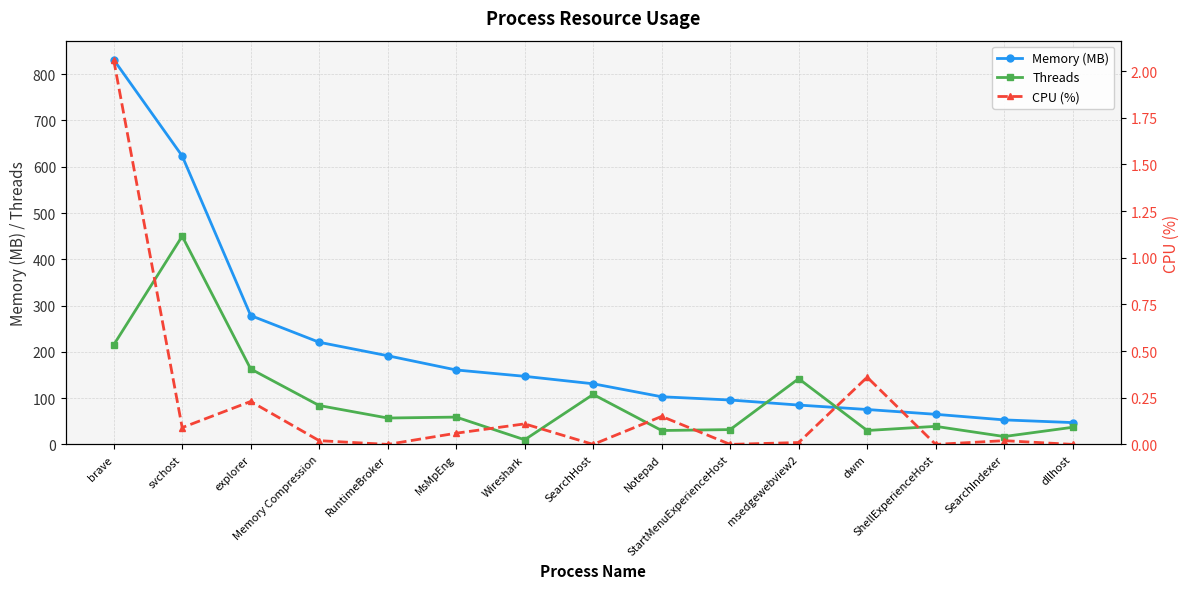

What are all the series names shown in the legend?

Memory (MB), Threads, CPU (%)